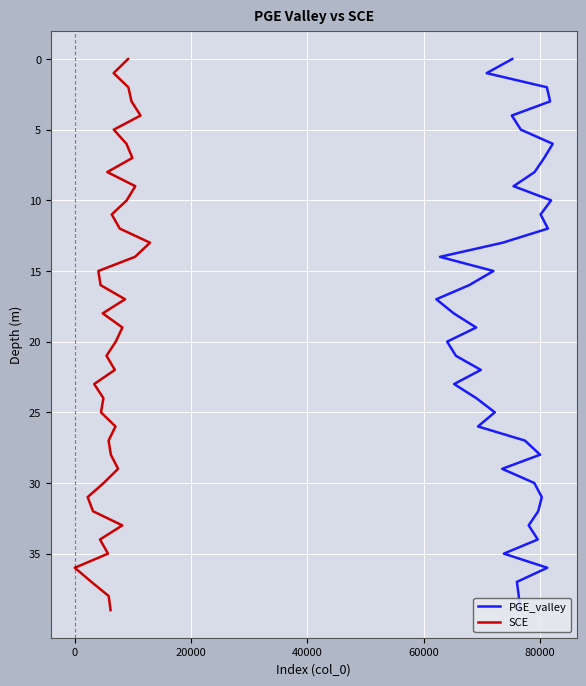

What is the value of the PGE_valley point at the 2nd from the left?

1